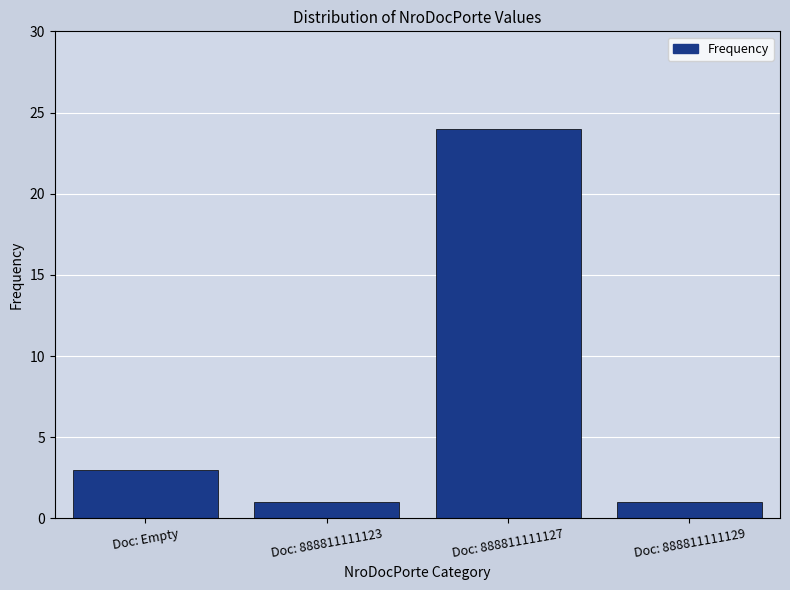

Reading left to right, transcribe all the data shown in this chart.

3	1	24	1